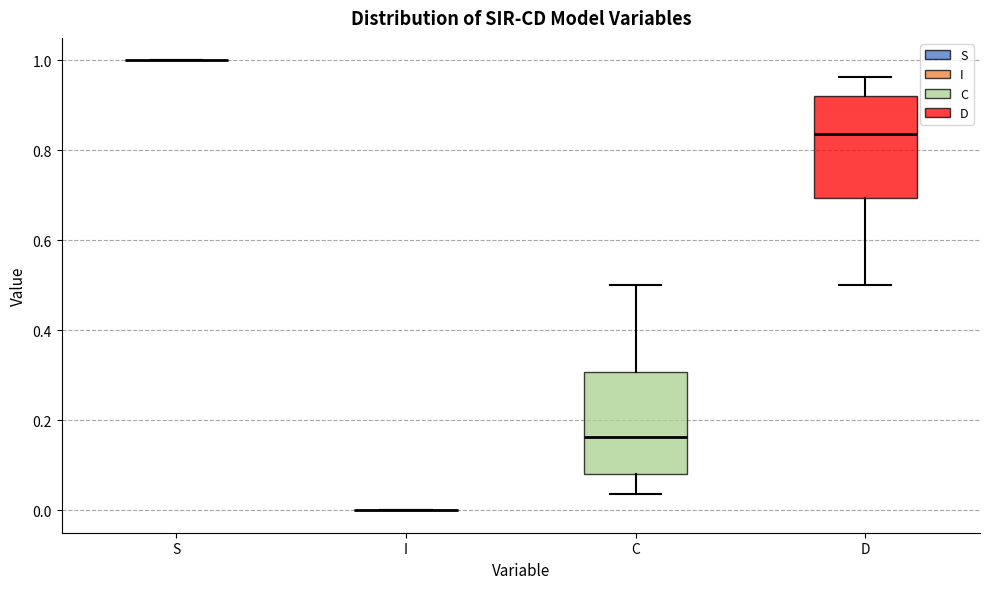

Where is the lower edge of the box for D on the y-axis? The values are not printed on the chart, so give them approximately, as read against the axis.

0.70